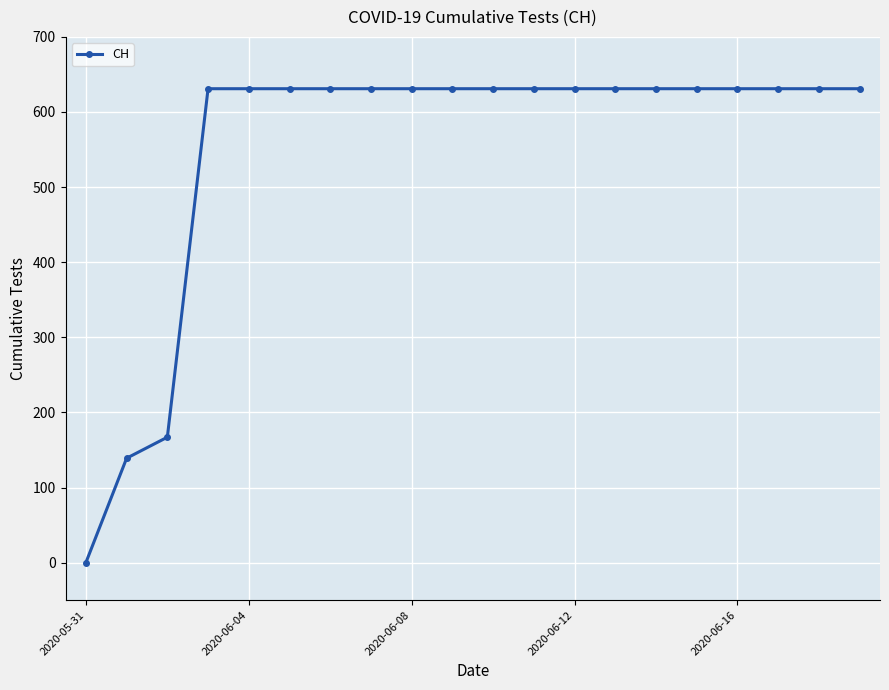

What is the sum of all values?

11033